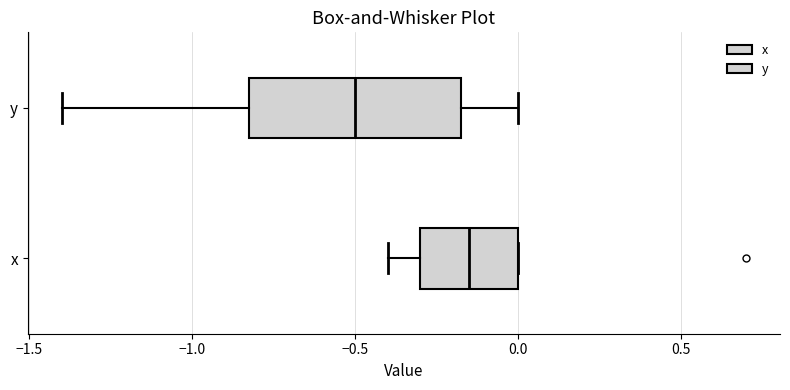

Reading bottom to top, transcribe this box plot: for each box, give where its median line is, the range the box spans, and where its two whiskers end, as read against the x-axis. The values are not printed on the chart, so give them approximately, as read against the axis.

x: median -0.15, box -0.30 to 0.00, whiskers -0.40 to 0.00
y: median -0.50, box -0.80 to -0.15, whiskers -1.40 to 0.00